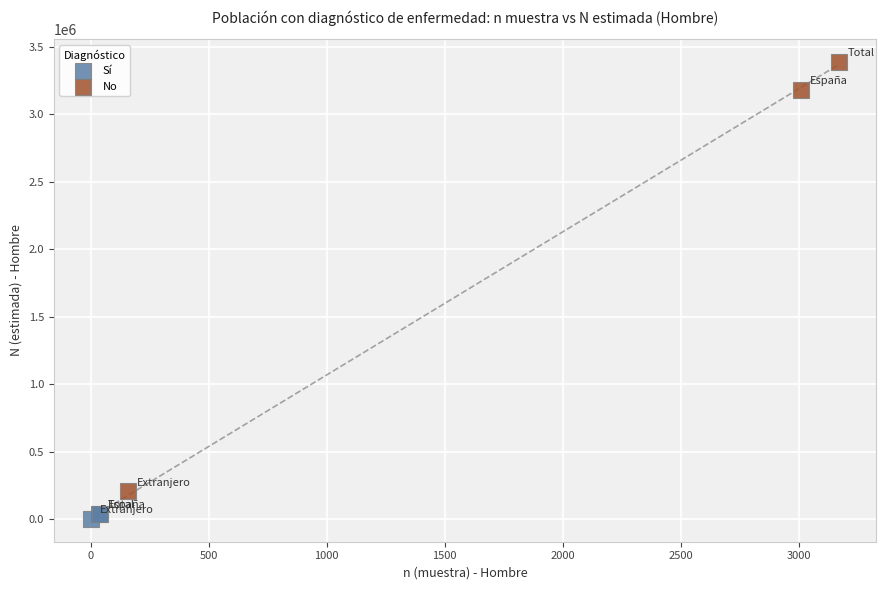

Which series contains the highest Y value?

No